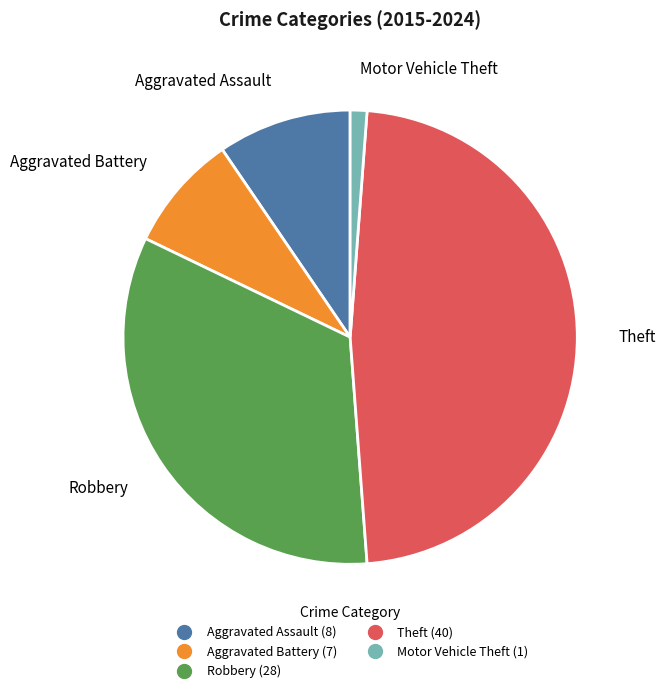

Between Aggravated Assault and Motor Vehicle Theft, which is larger?

Aggravated Assault